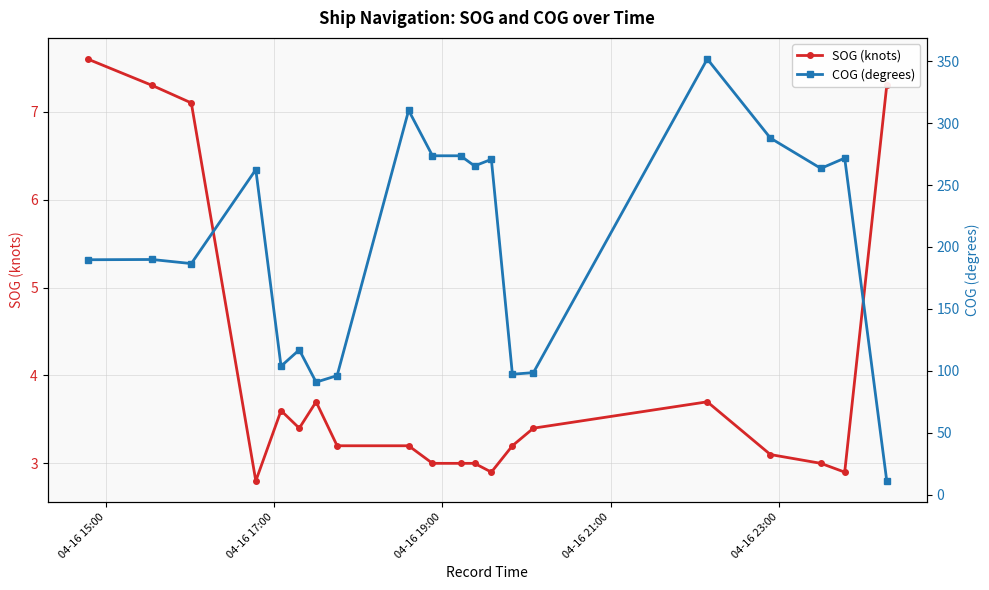

What is the minimum value for SOG (knots)?

2.8